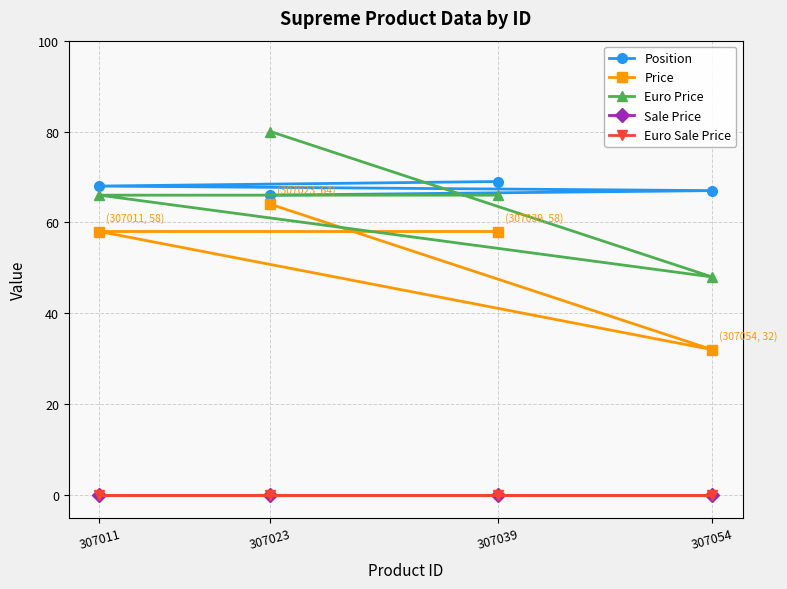

At how many categories does at least one series exceed 34?

4